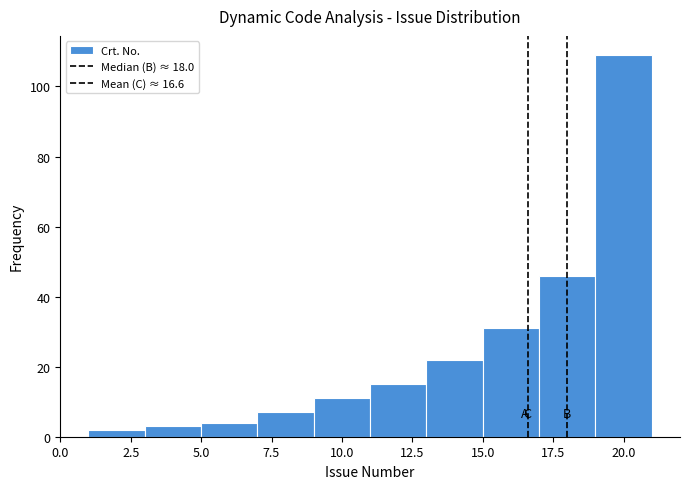

Over which range of the x-axis is the bar tallest?

19 to 21